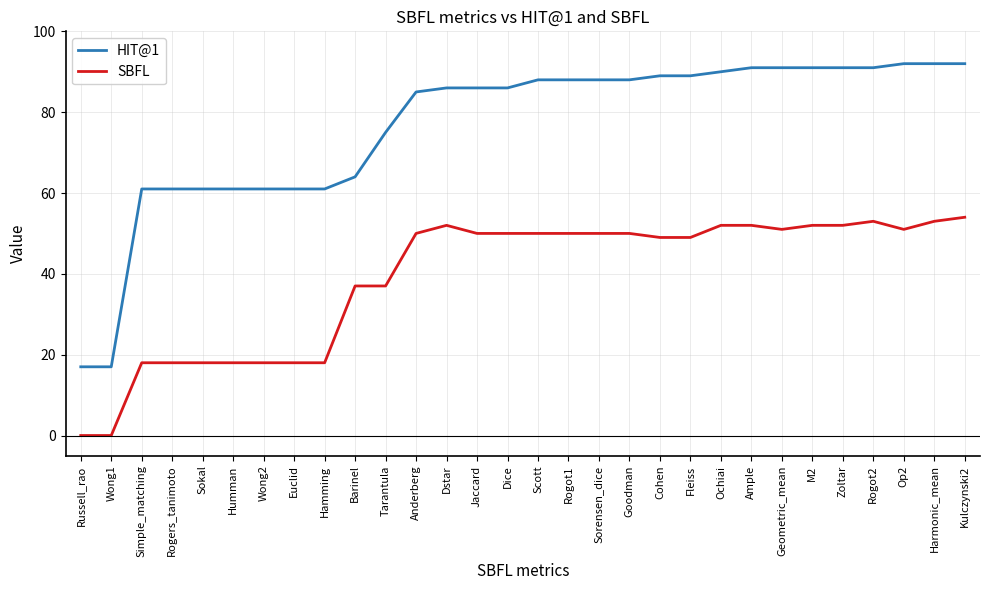

What is the difference between the maximum and minimum values in the SBFL series?

54